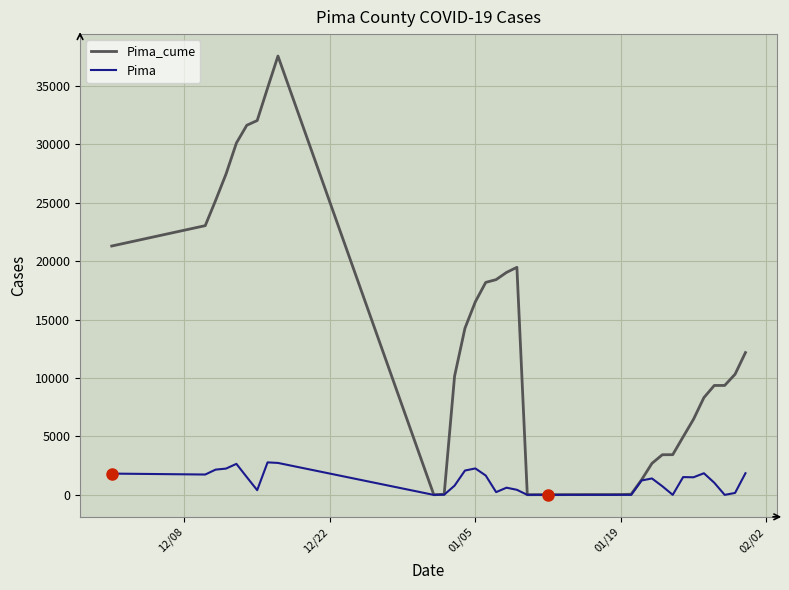

List the series in order of their overall mean, lowest first.

Pima, Pima_cume